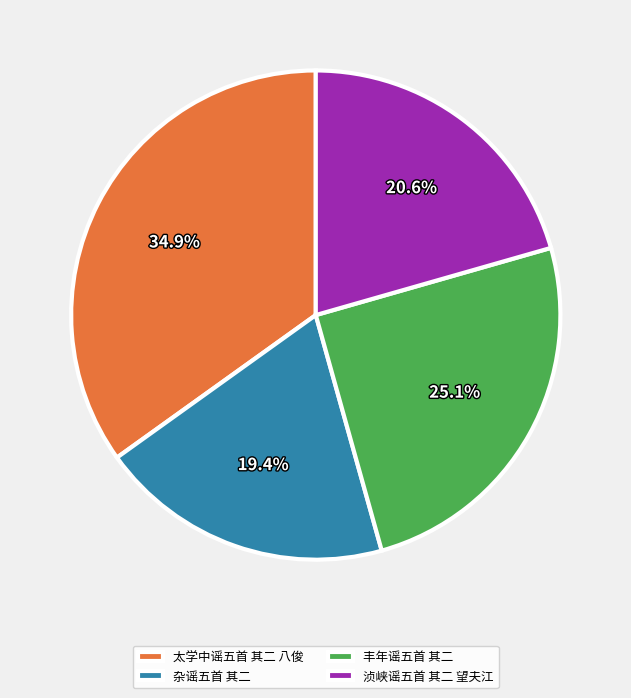

What is the largest slice in the pie chart?

太学中谣五首 其二 八俊